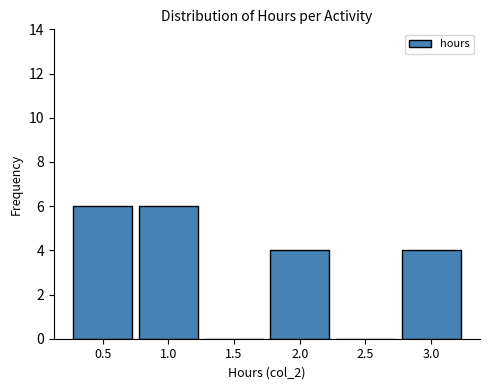

Reading right to left, transcribe all the data shown in this chart.

3.0=4	2.5=0	2.0=4	1.5=0	1.0=6	0.5=6